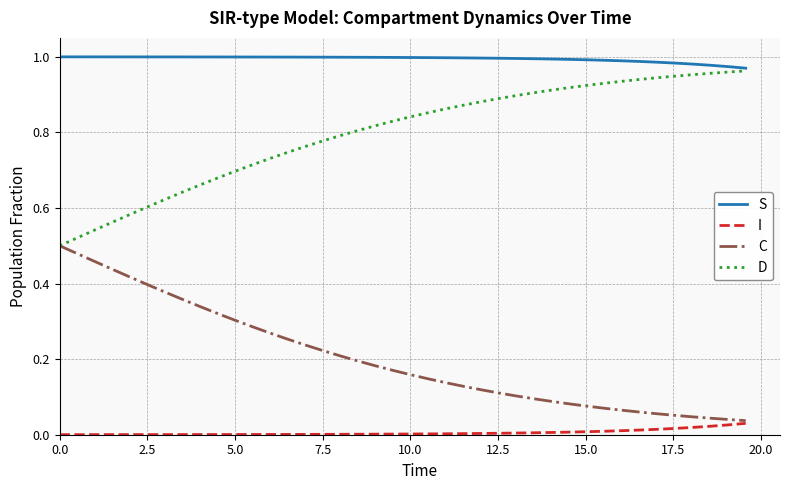

Does the chart display data point markers on the line(s)?

No